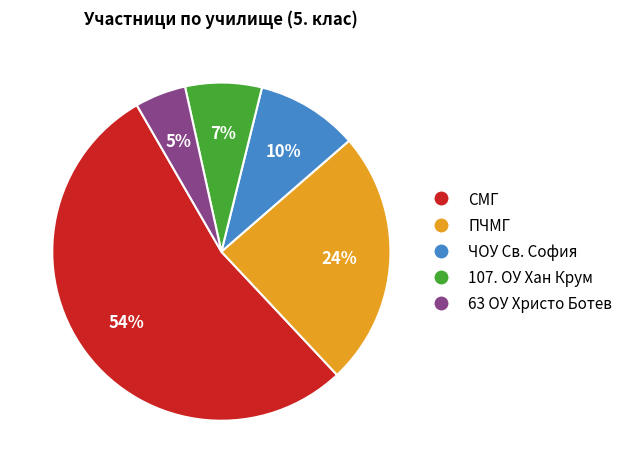

How many segments does this pie chart have?

5